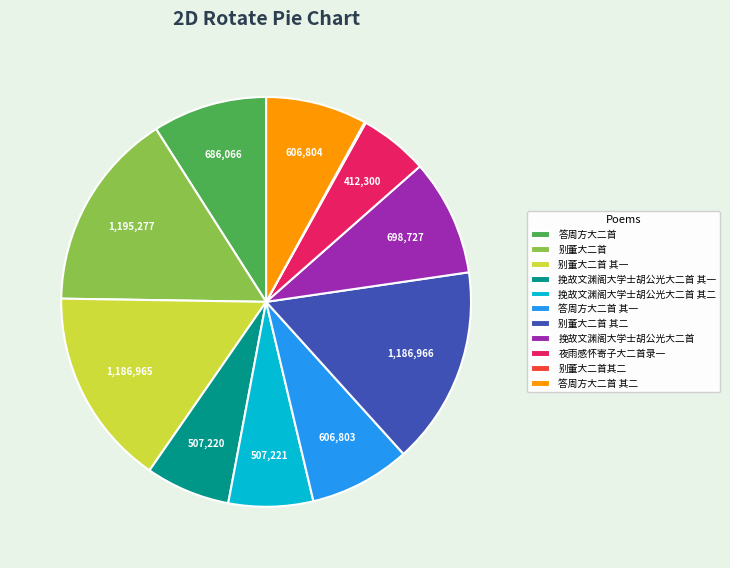

Between 挽故文渊阁大学士胡公光大二首 其二 and 别董大二首 其二, which is larger?

别董大二首 其二